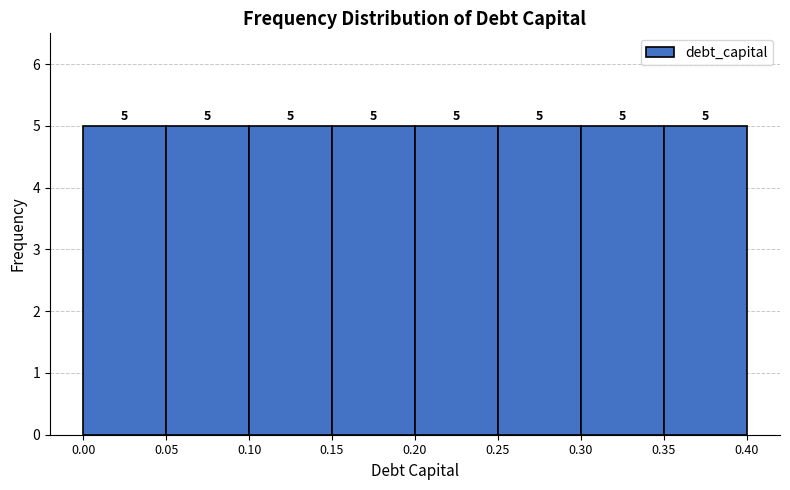

How tall is the bar that spans 0.15 to 0.20 on the x-axis?

5